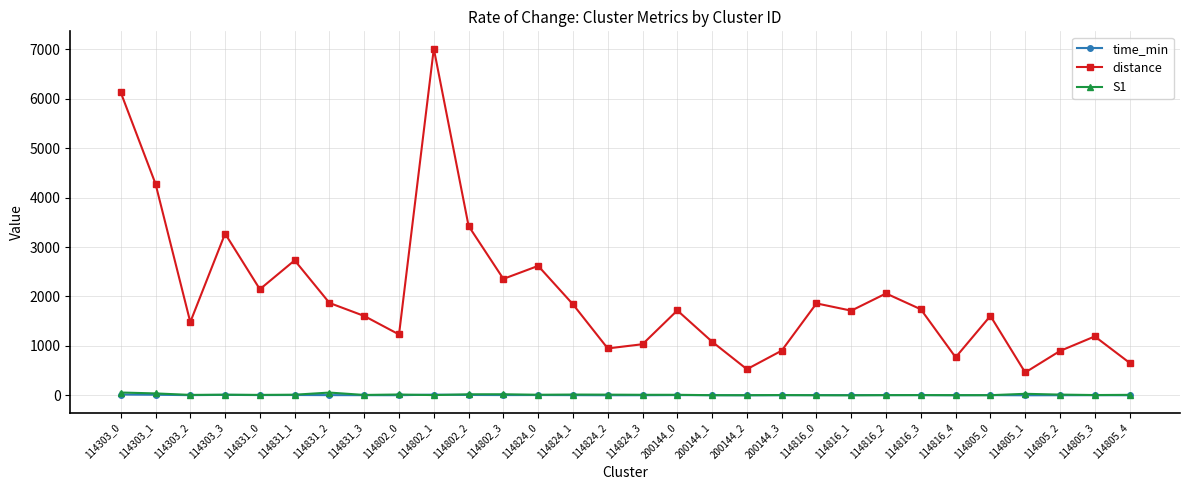

What is the difference between the maximum and second lowest values in the S1 series?

55.0